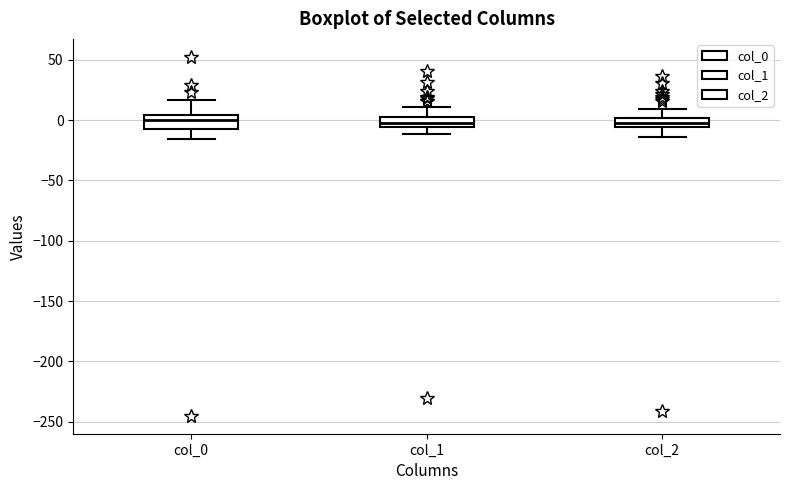

Where is the upper edge of the box for col_1 on the y-axis? The values are not printed on the chart, so give them approximately, as read against the axis.

5